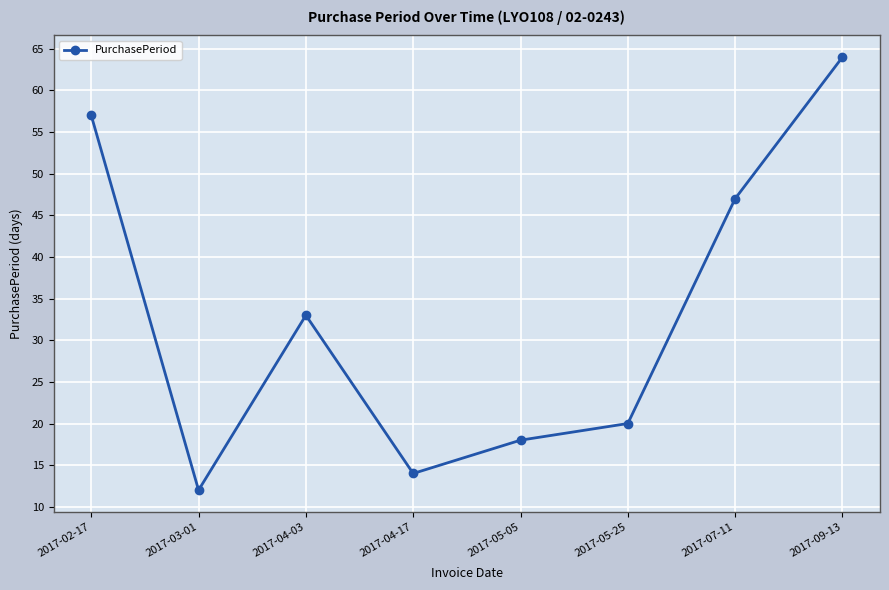

What is the sum of the values at 2017-05-05 and 2017-02-17?

75